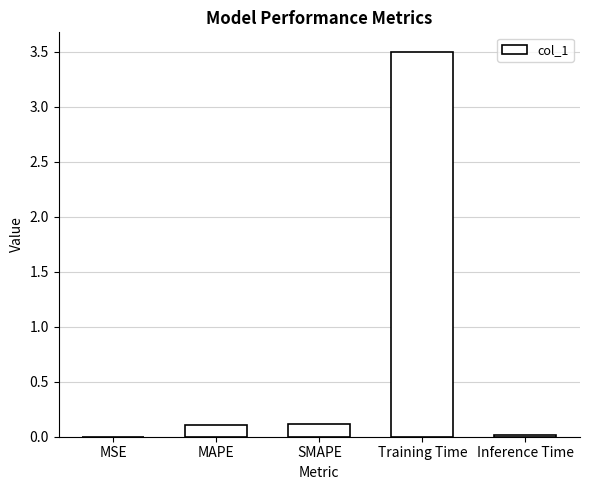

Between MSE and SMAPE, which is larger?

SMAPE